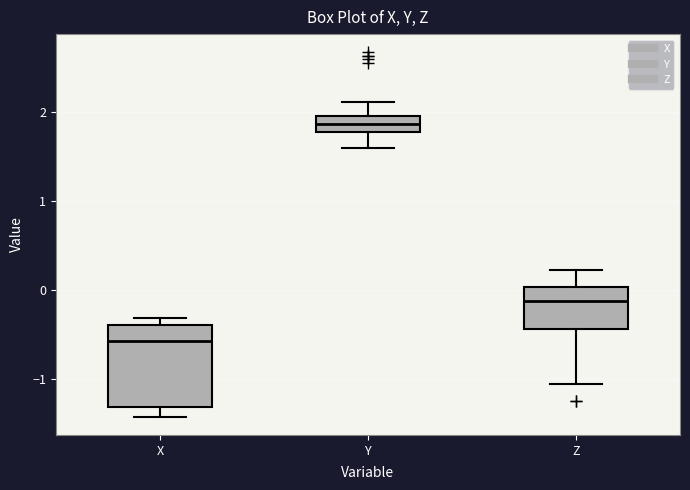

Reading left to right, transcribe this box plot: for each box, give where its median line is, the range the box spans, and where its two whiskers end, as read against the y-axis. The values are not printed on the chart, so give them approximately, as read against the axis.

X: median -0.6, box -1.3 to -0.4, whiskers -1.4 to -0.3
Y: median 1.9 (inside the box), box 1.8 to 1.9, whiskers 1.6 to 2.1
Z: median -0.1, box -0.4 to 0.0, whiskers -1.1 to 0.2